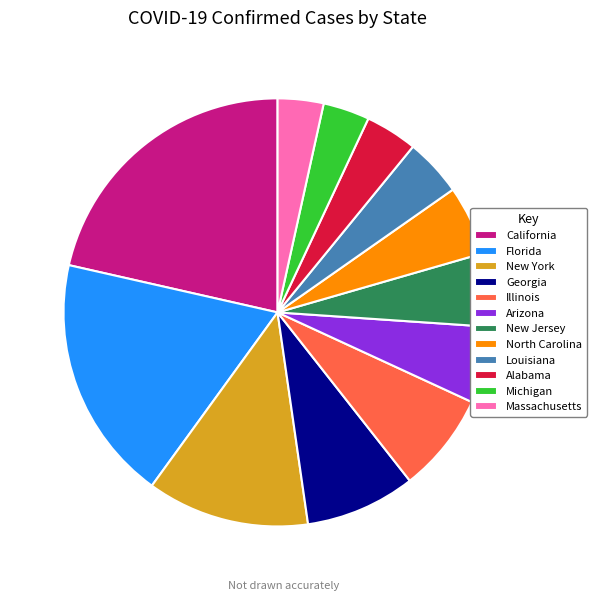

What is the ratio of the value at Illinois to the value at Louisiana?

1.7